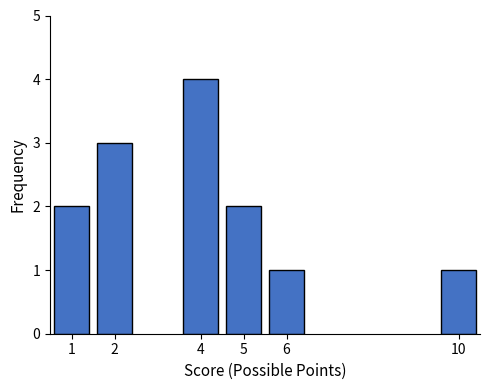

Reading left to right, list all the values displayed in this chart.

1=2	2=3	4=4	5=2	6=1	10=1